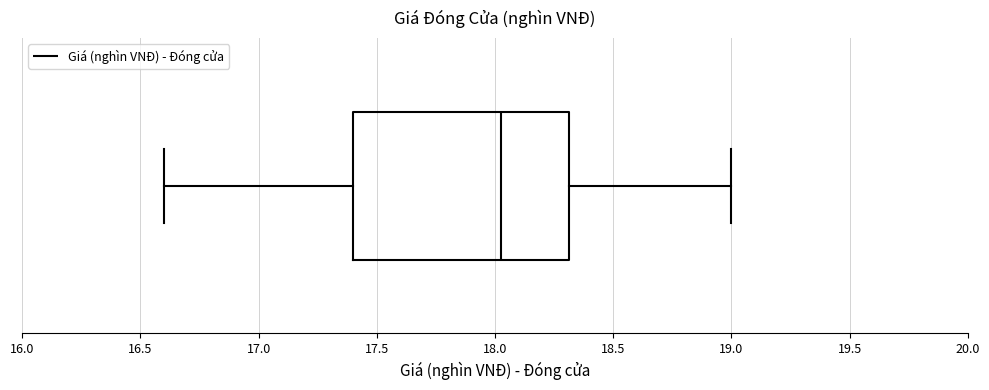

Read this box plot against the x-axis: the position of the median line, the range covered by the box, and the ends of both whiskers. The values are not printed on the chart, so give them approximately, as read against the axis.

median 18.05, box 17.40 to 18.30, whiskers 16.60 to 19.00